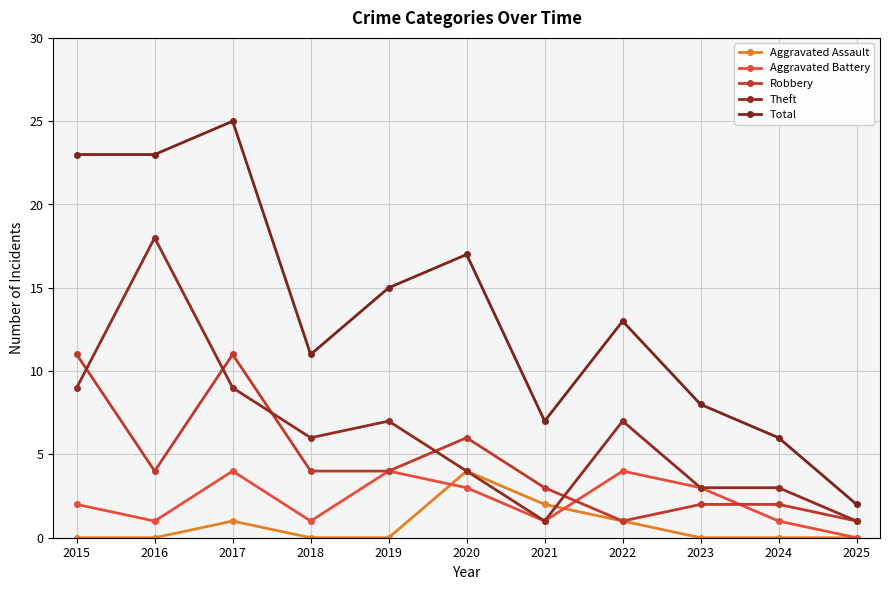

Between 2016 and 2020, which series saw the biggest shift?

Theft